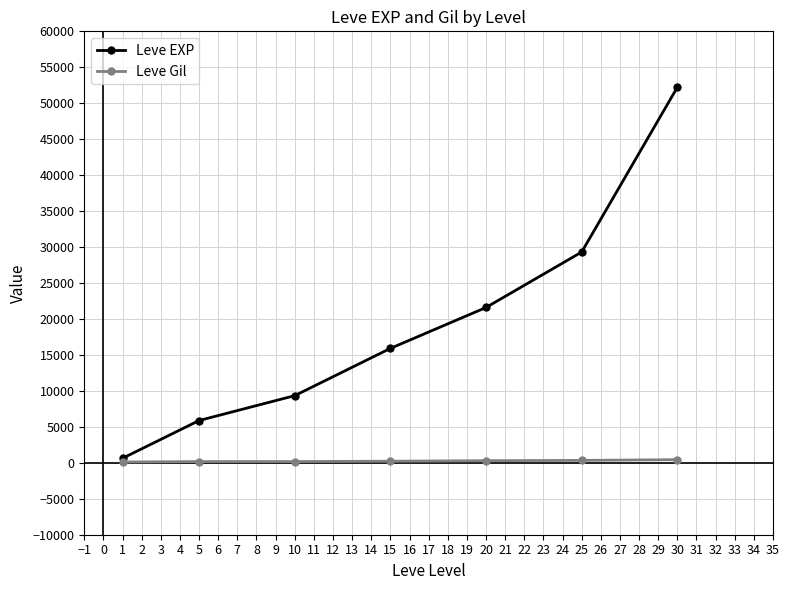

The value of Leve EXP at 5 is 2772. True or false?

False